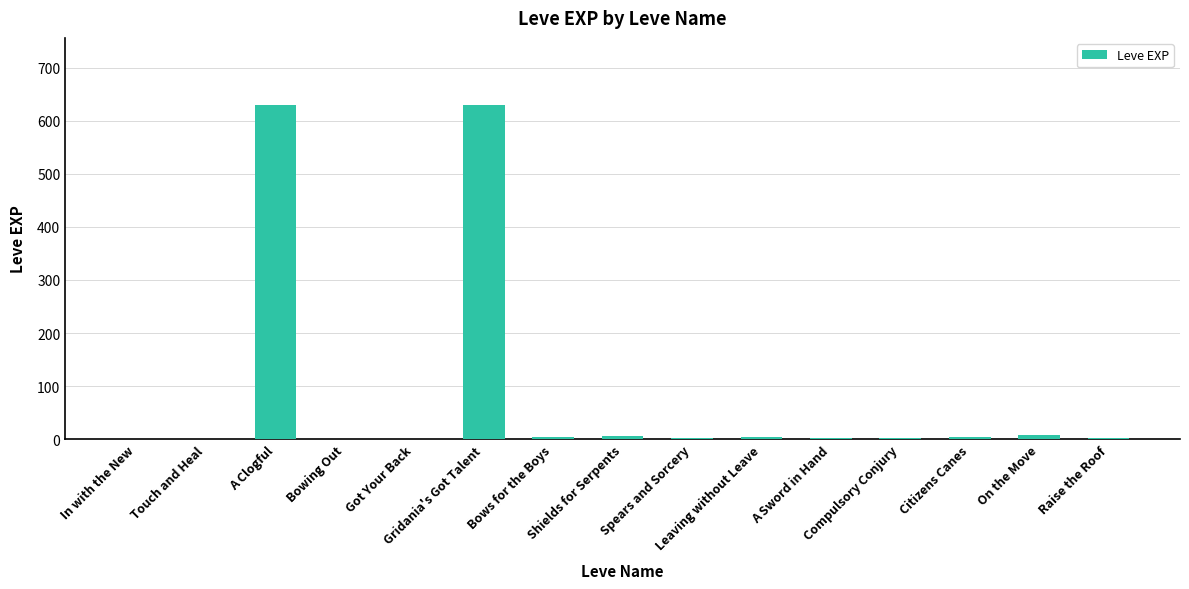

What is the sum of all values?

1300